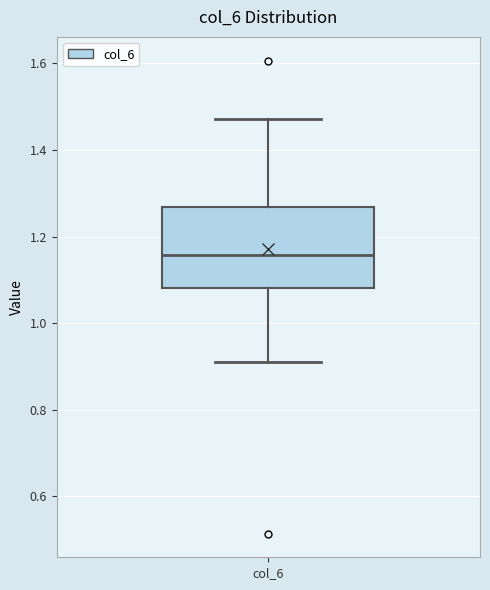

Where does the upper whisker of the box for col_6 end on the y-axis? The values are not printed on the chart, so give them approximately, as read against the axis.

1.48